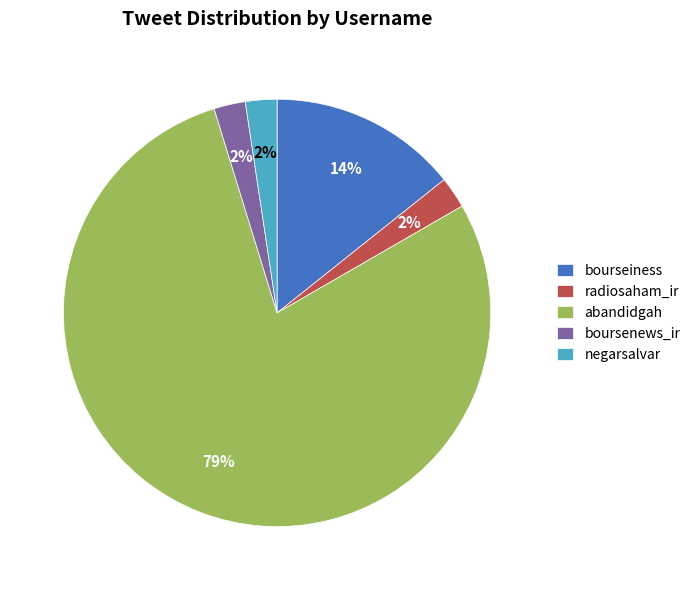

Which has a higher value, bourseiness or abandidgah?

abandidgah